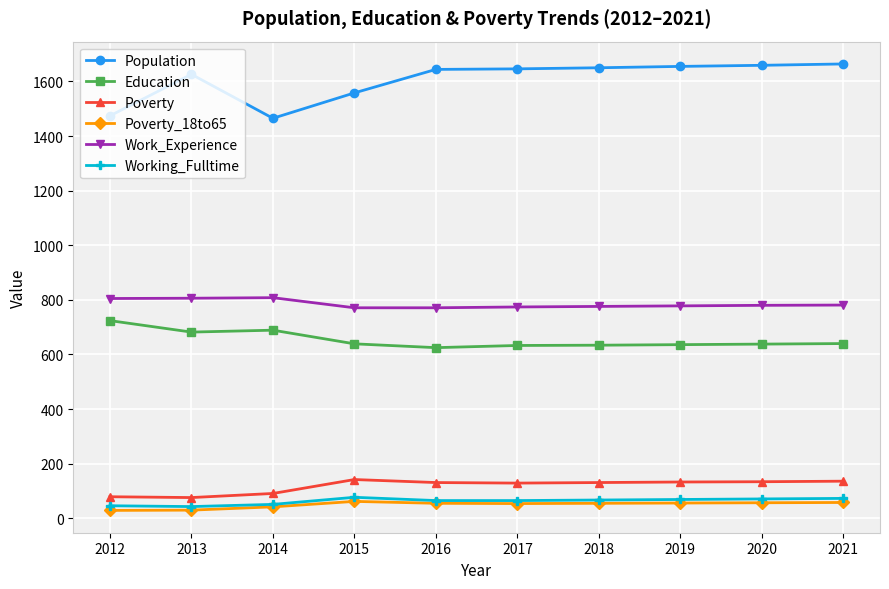

What is the highest value of the Poverty series?

142